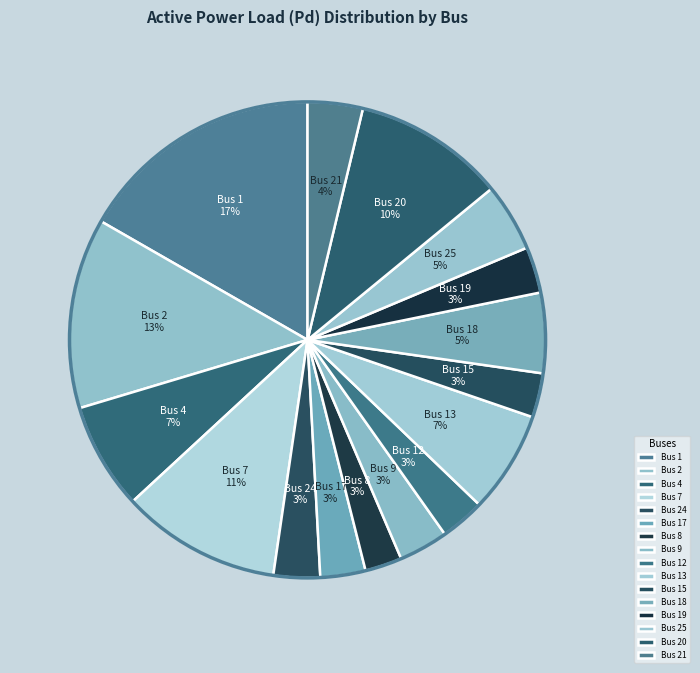

The Bus 19 slice represents 3% of the pie. True or false?

True